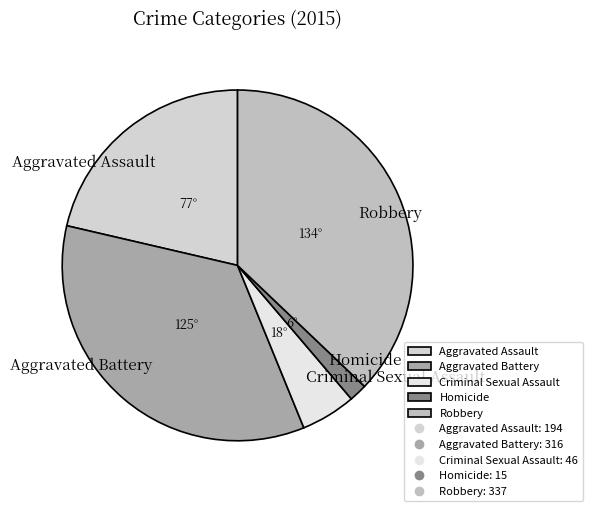

True or false: Aggravated Battery accounts for 35% of the total.

True